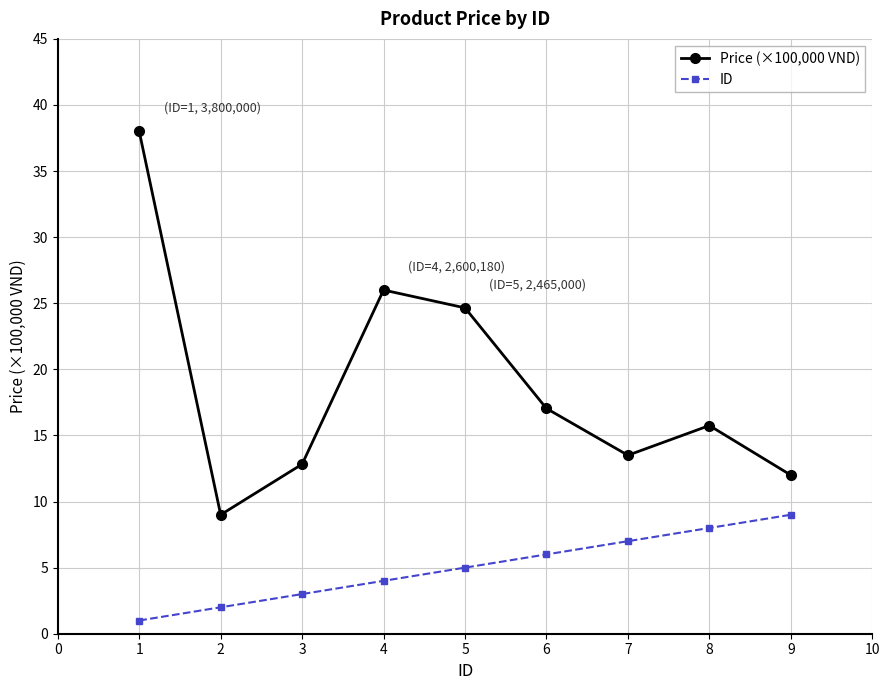

Is the value of ID at 5 greater than the value of Price (×100,000 VND) at 1?

No